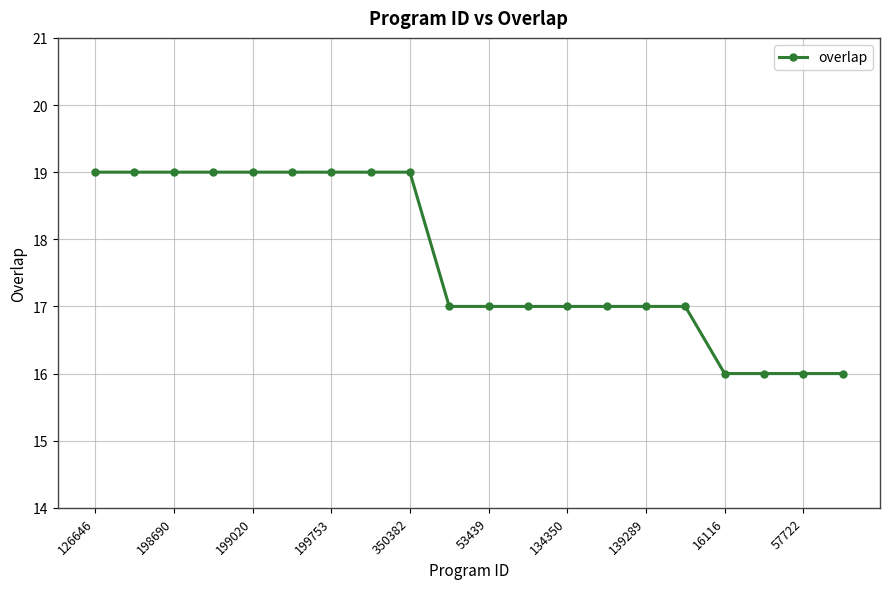

What is the sum of all values?

354